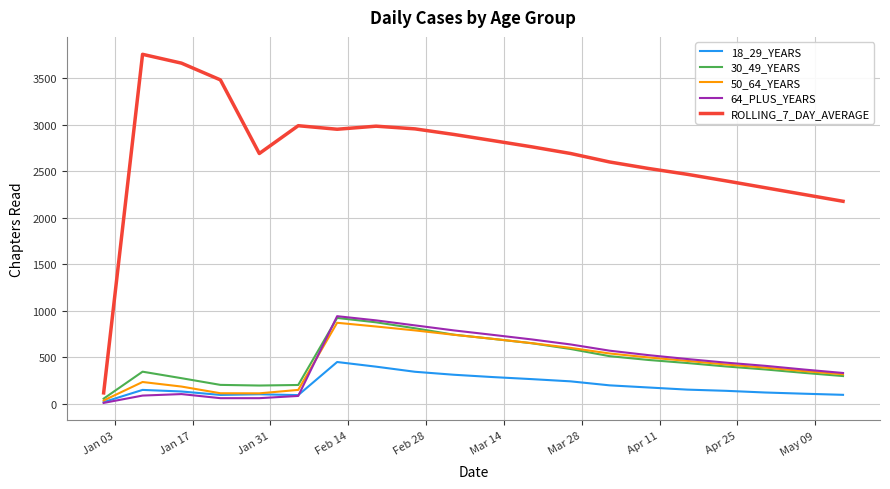

Which series has the largest total across all categories?

ROLLING_7_DAY_AVERAGE